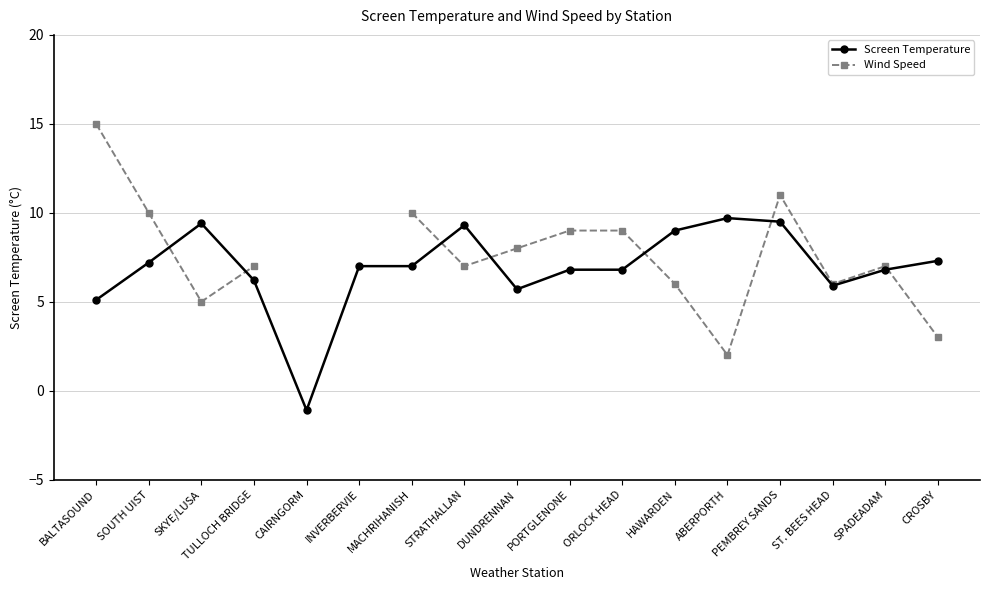

How many data points in Wind Speed are less than 8?

8